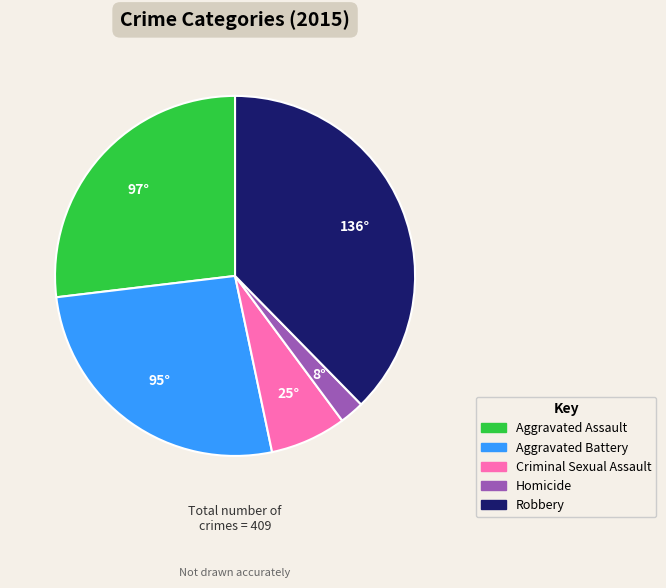

Is the sum of Homicide and Aggravated Assault greater than half?

No